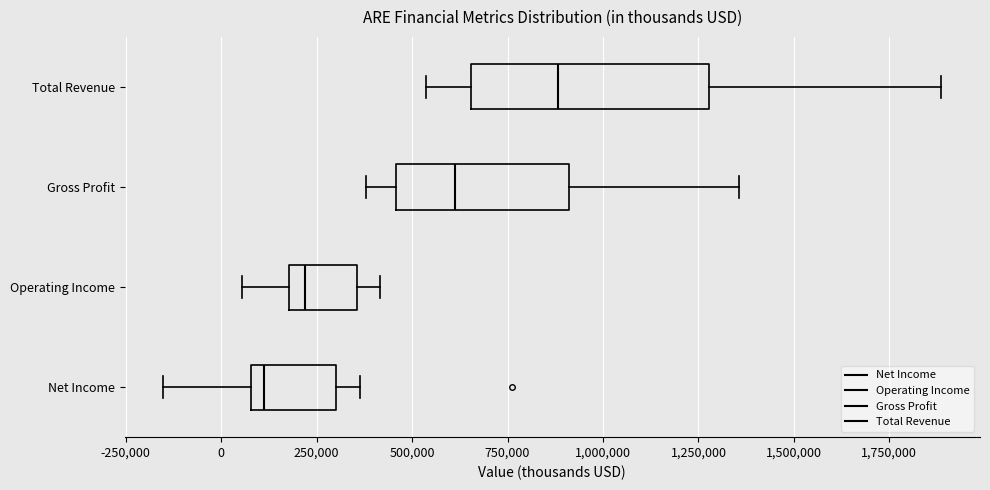

Which box's median line is the furthest to the left?

Net Income